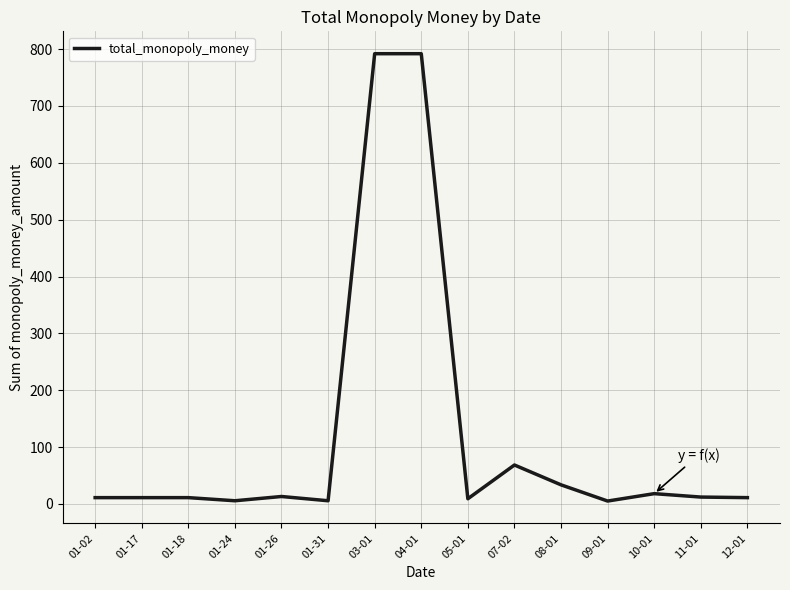

What is the greatest value displayed?

792.0